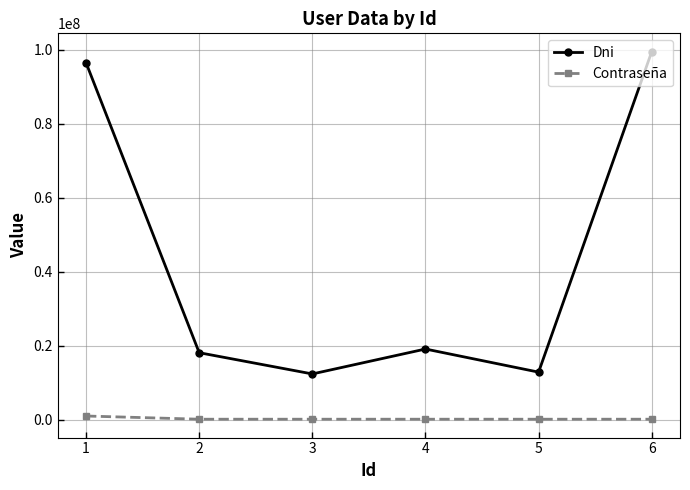

Reading right to left, what are all the values shown in this chart?

Dni: 6=99520145	5=12855263	4=19109288	3=12365256	2=18111581	1=96521365
Contraseña: 6=123456	5=123456	4=123456	3=123456	2=123456	1=987654